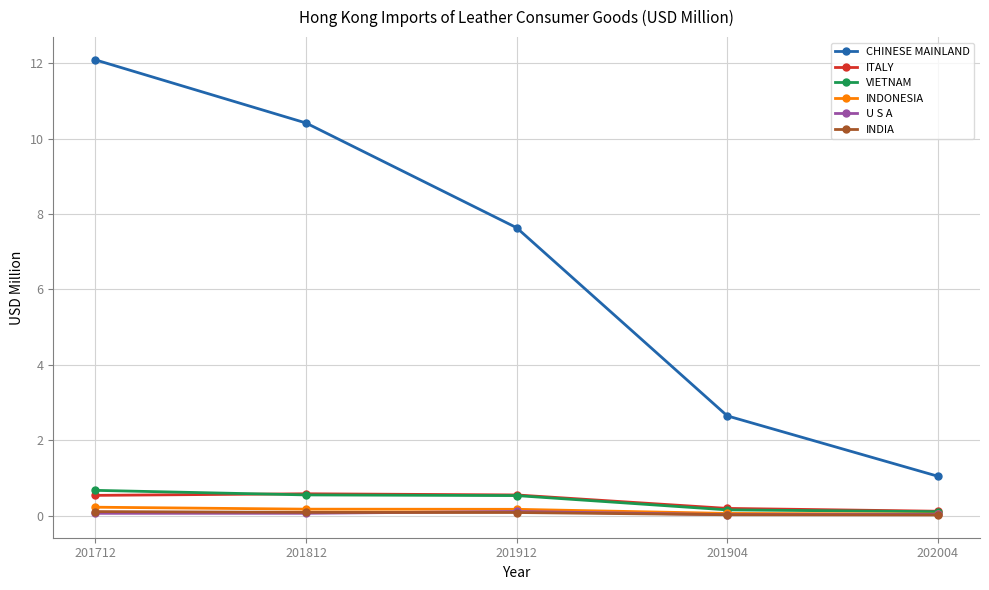

What is the label of the 5th point from the left?

202004